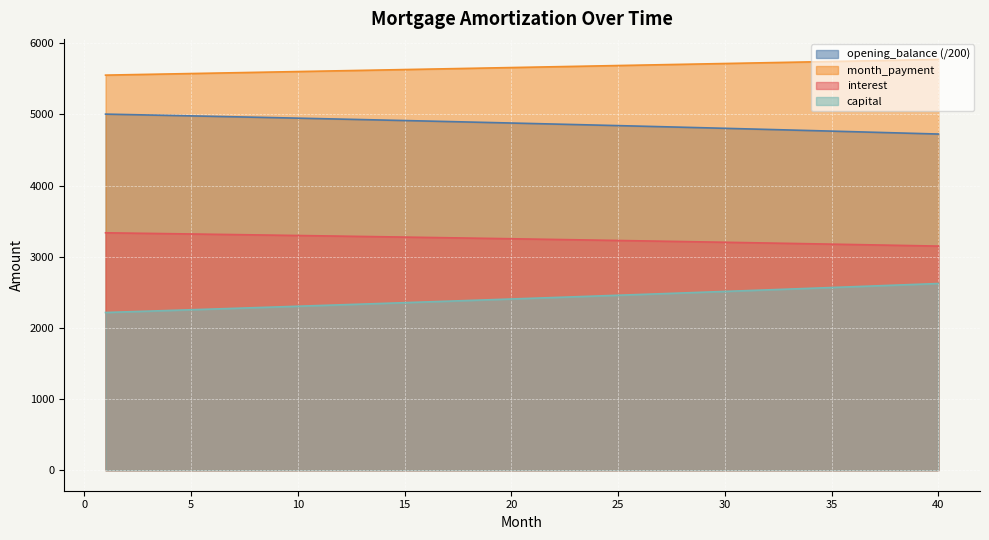

At which category does the chart reach its peak across all series?

40